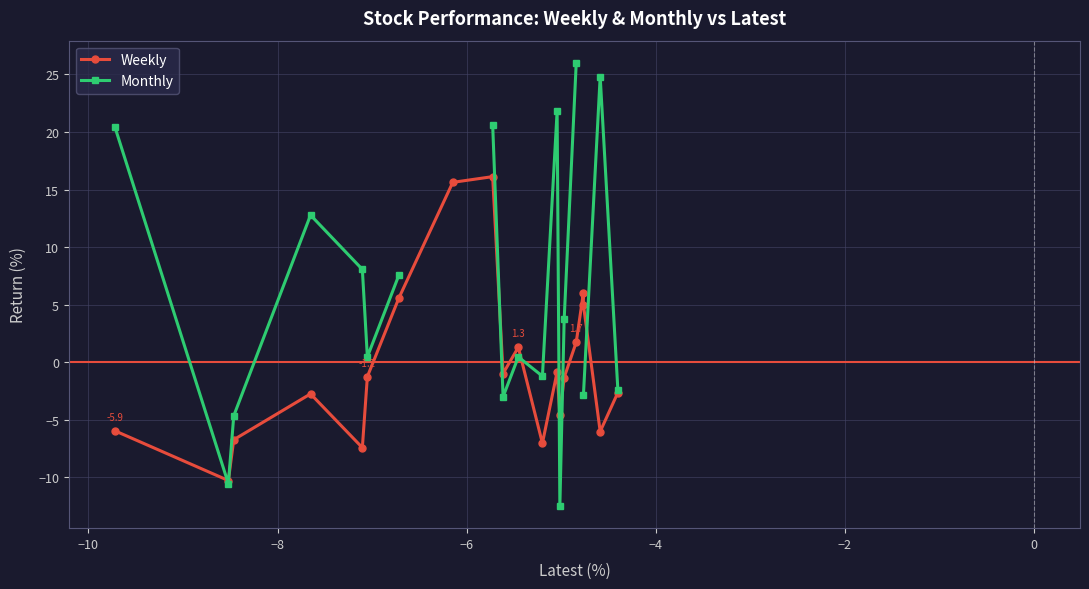

How many values in the Weekly series are below -1?

11